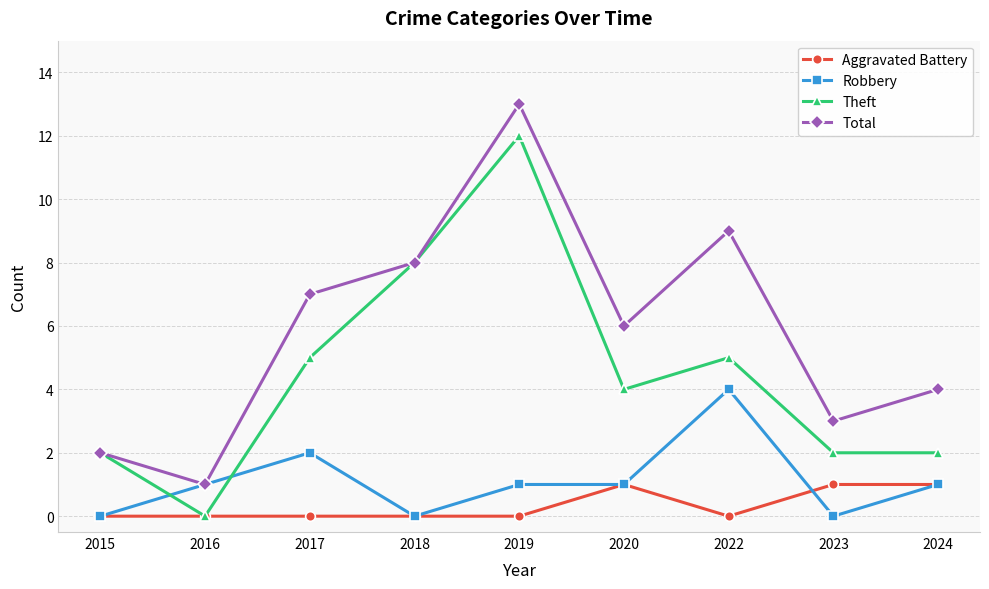

Is the value of Theft at 2015 greater than the value of Total at 2016?

Yes